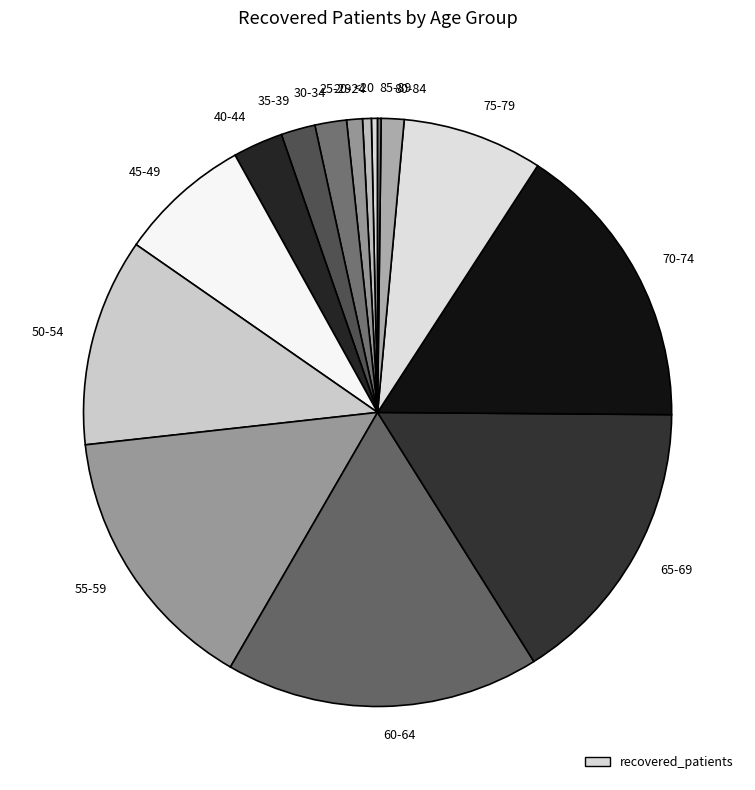

What is the largest slice in the pie chart?

60-64